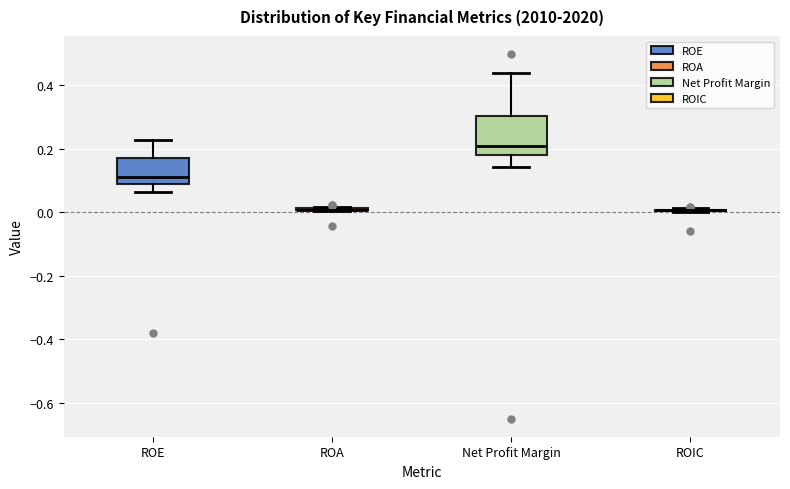

Comparing the boxes themselves (not the whiskers), which one is the tallest?

Net Profit Margin